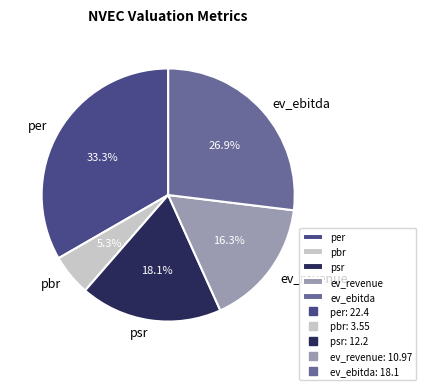

What is the smallest slice in the pie chart?

pbr